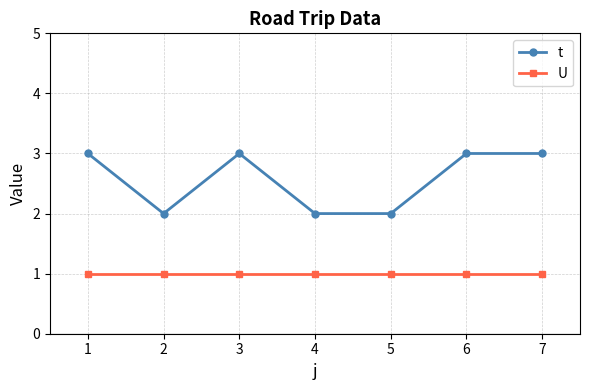

True or false: t and U intersect in this chart.

False